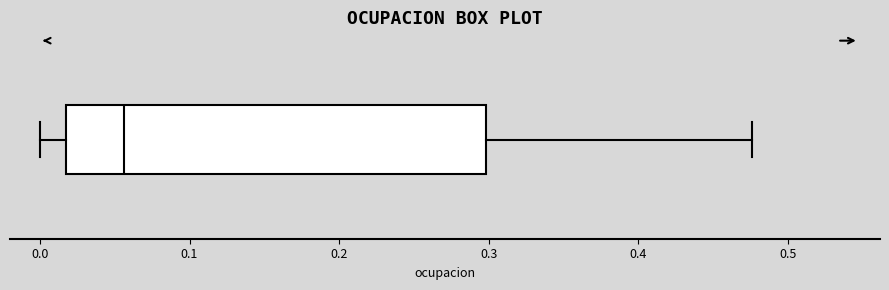

Read this box plot against the x-axis: the position of the median line, the range covered by the box, and the ends of both whiskers. The values are not printed on the chart, so give them approximately, as read against the axis.

median 0.06, box 0.02 to 0.30, whiskers 0.00 to 0.48